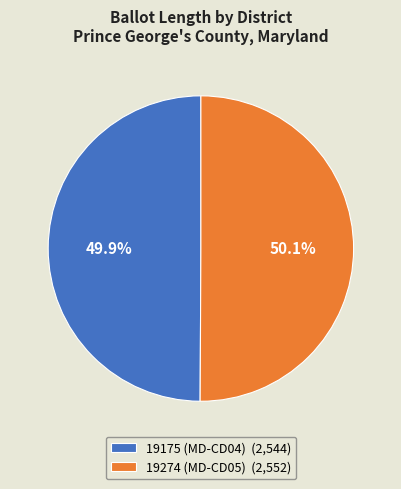

How much of the chart is everything except 19274 (MD-CD05)?

49.9%